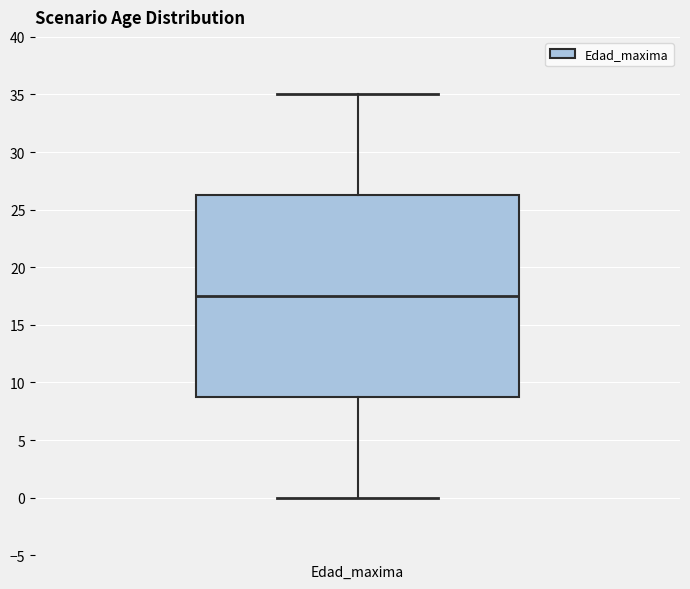

Transcribe this box plot: give where the median line is, the range the box spans, and where the two whiskers end, as read against the y-axis. The values are not printed on the chart, so give them approximately, as read against the axis.

median 17.5, box 9.0 to 26.5, whiskers 0.0 to 35.0